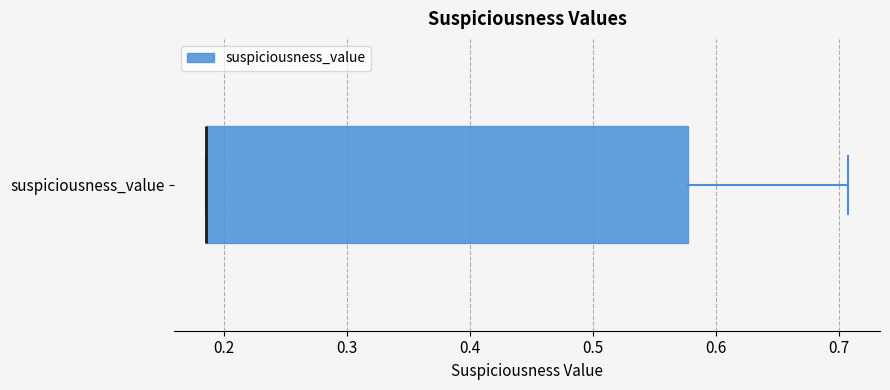

Where is the left edge of the box for suspiciousness_value on the x-axis? The values are not printed on the chart, so give them approximately, as read against the axis.

0.19